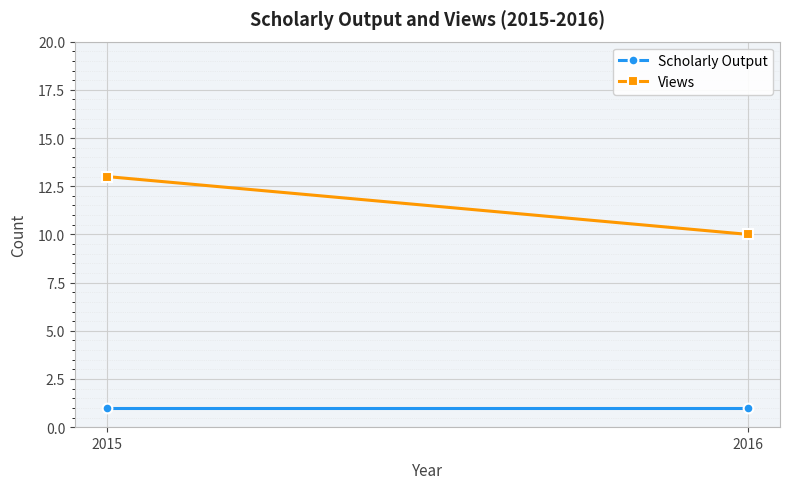

Is it true that Views equals 10 at 2016?

True